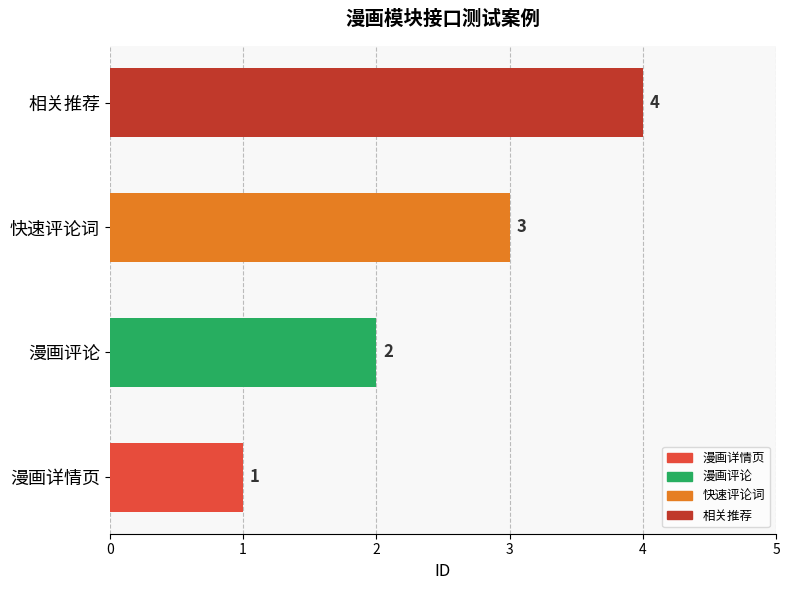

The chart shows a value of 4 at 相关推荐. True or false?

True